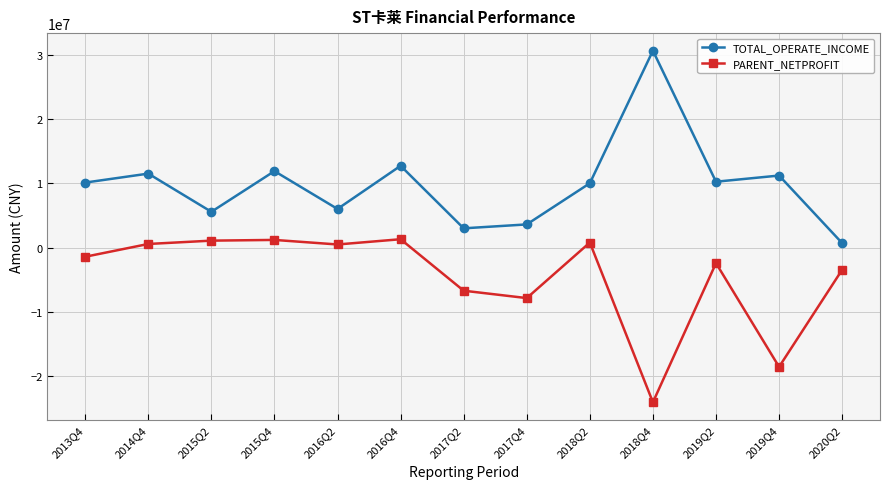

Which series has the largest range (max minus min)?

TOTAL_OPERATE_INCOME